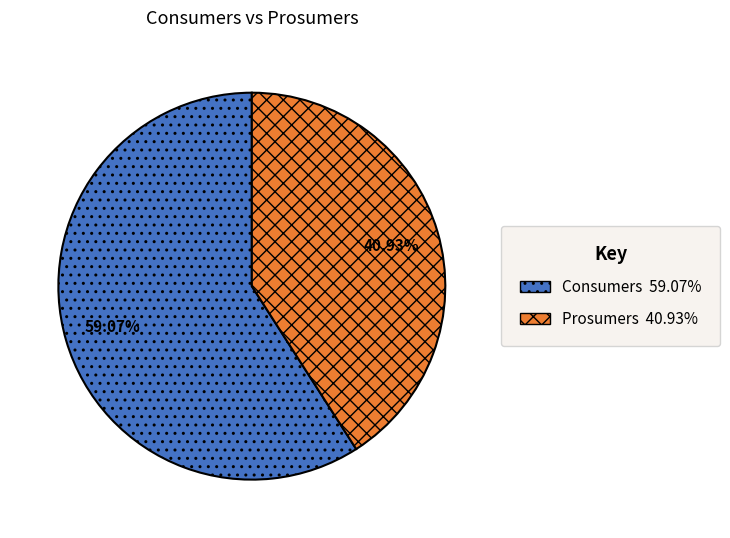

The Prosumers slice represents 52% of the pie. True or false?

False